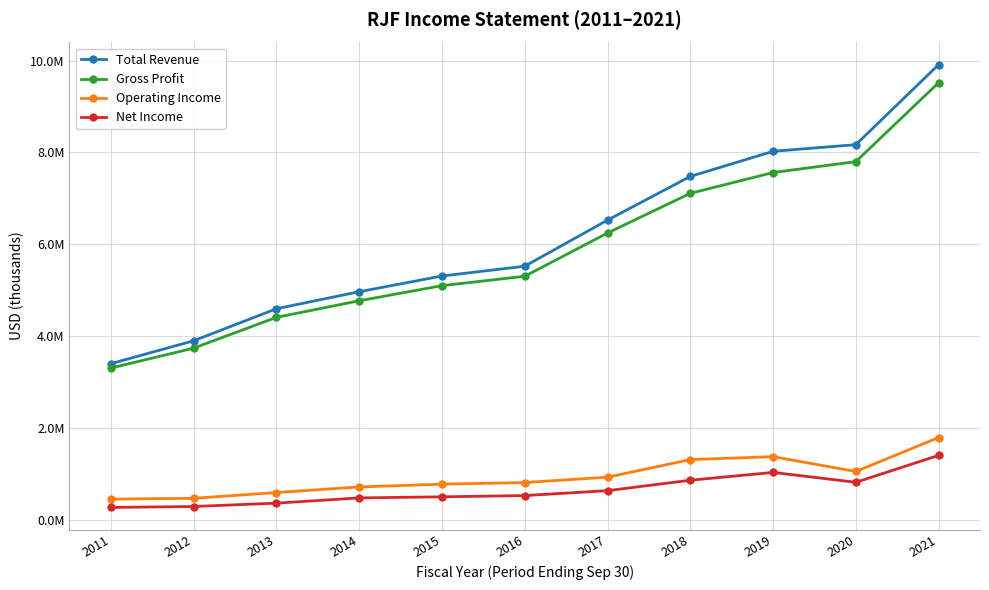

Does the chart have visible grid lines?

Yes